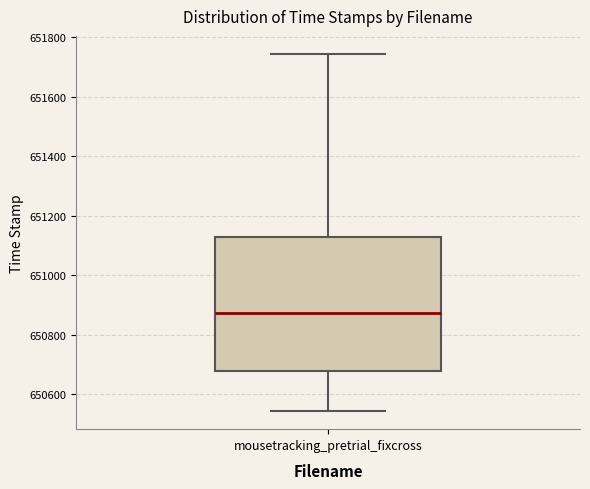

Transcribe this box plot: give where the median line is, the range the box spans, and where the two whiskers end, as read against the y-axis. The values are not printed on the chart, so give them approximately, as read against the axis.

median 650880, box 650680 to 651120, whiskers 650540 to 651740